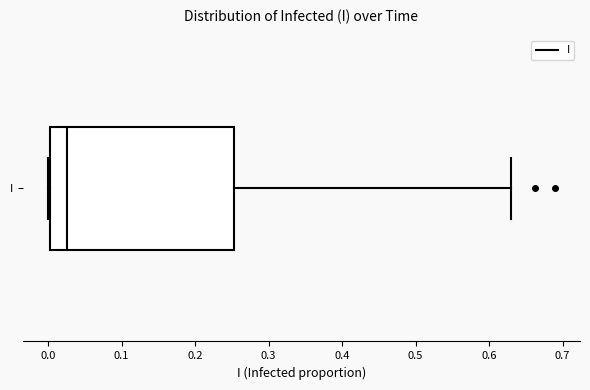

Where does the median line of the box for I sit on the x-axis? The values are not printed on the chart, so give them approximately, as read against the axis.

0.03